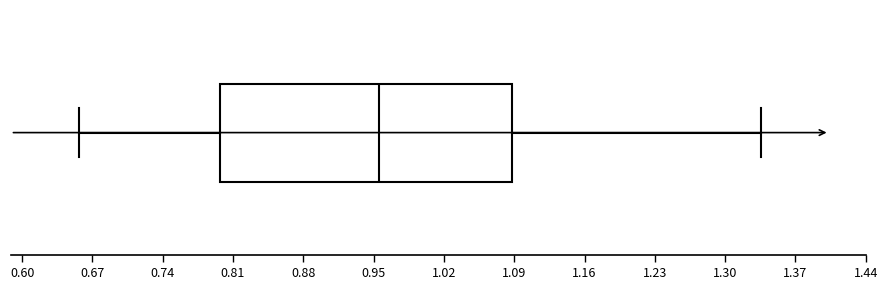

Read this box plot against the x-axis: the position of the median line, the range covered by the box, and the ends of both whiskers. The values are not printed on the chart, so give them approximately, as read against the axis.

median 0.96, box 0.80 to 1.09, whiskers 0.66 to 1.34